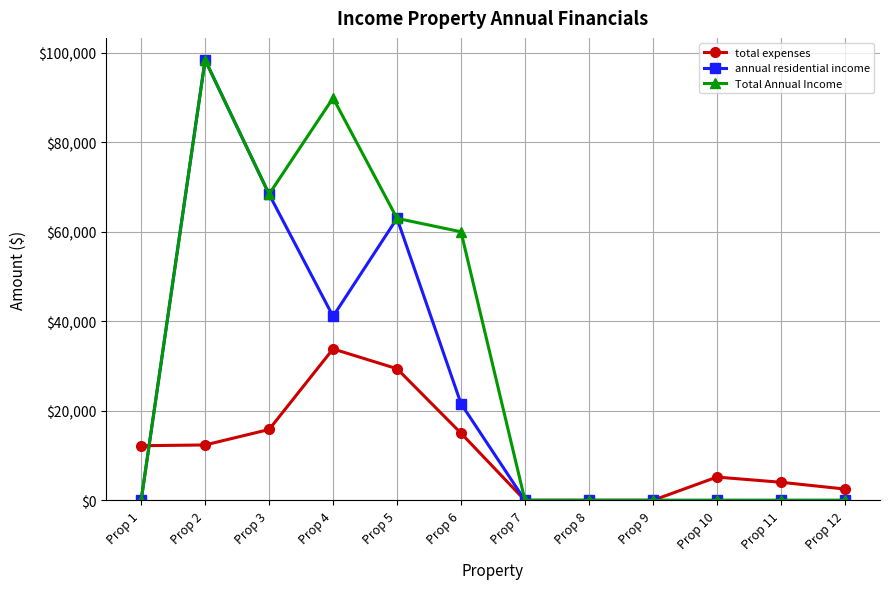

Which series changed the most between Prop 2 and Prop 6?

annual residential income